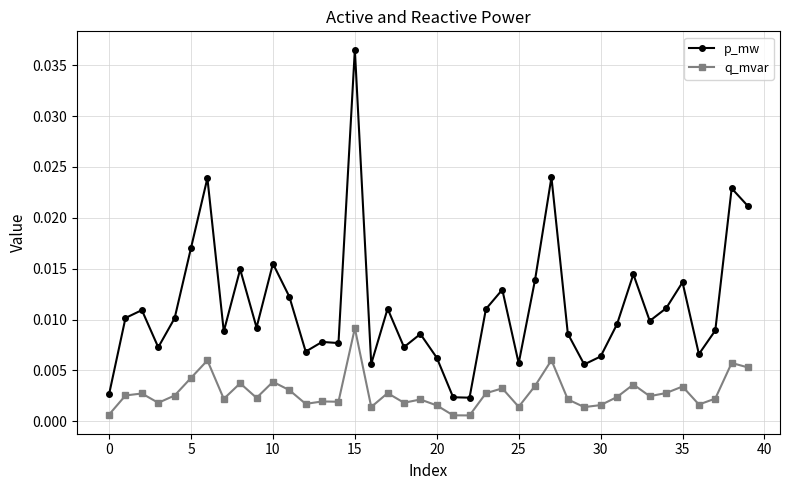

Which series has the largest range (max minus min)?

p_mw